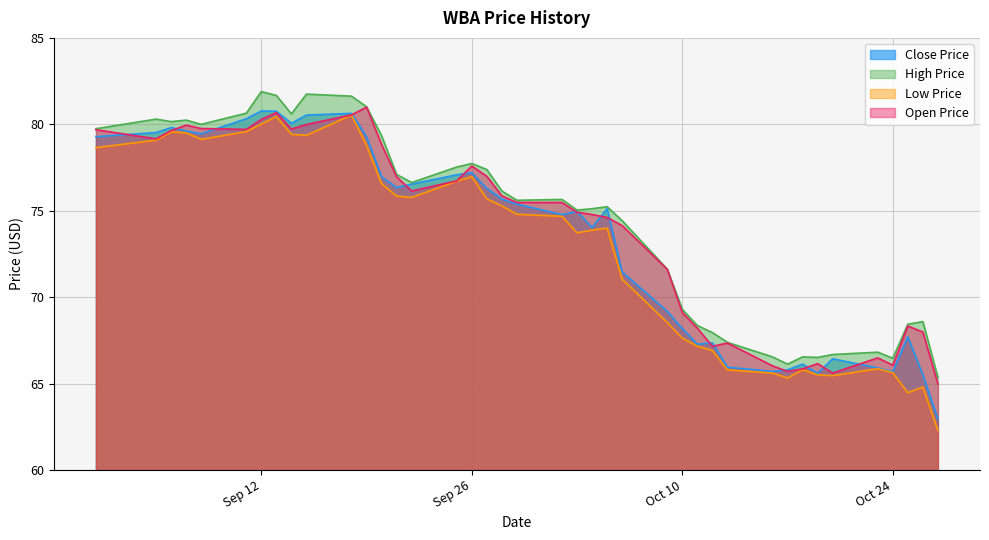

True or false: close_price has a value of 69.2 at 2017-10-09.

True